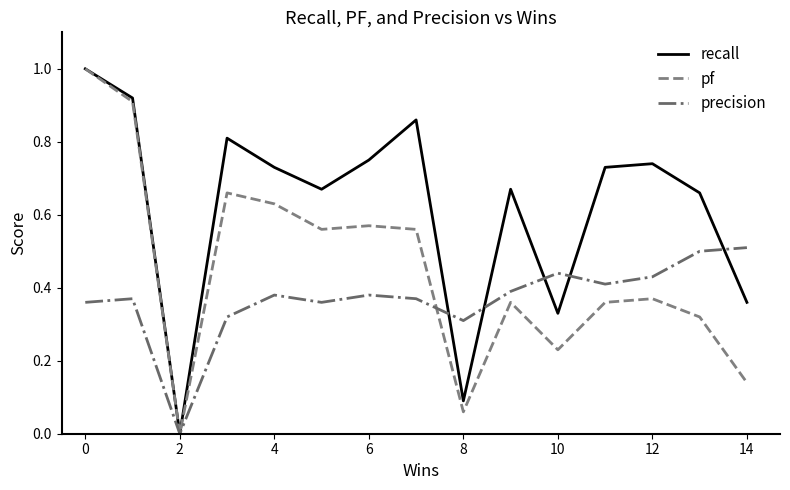

Does the chart have visible grid lines?

No